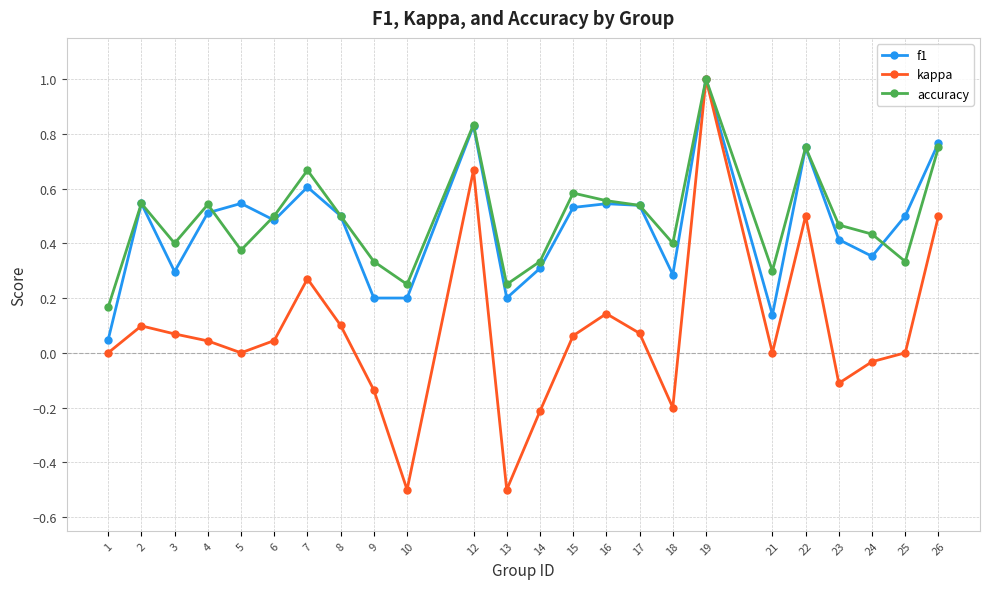

Where is the first local maximum for kappa?

2